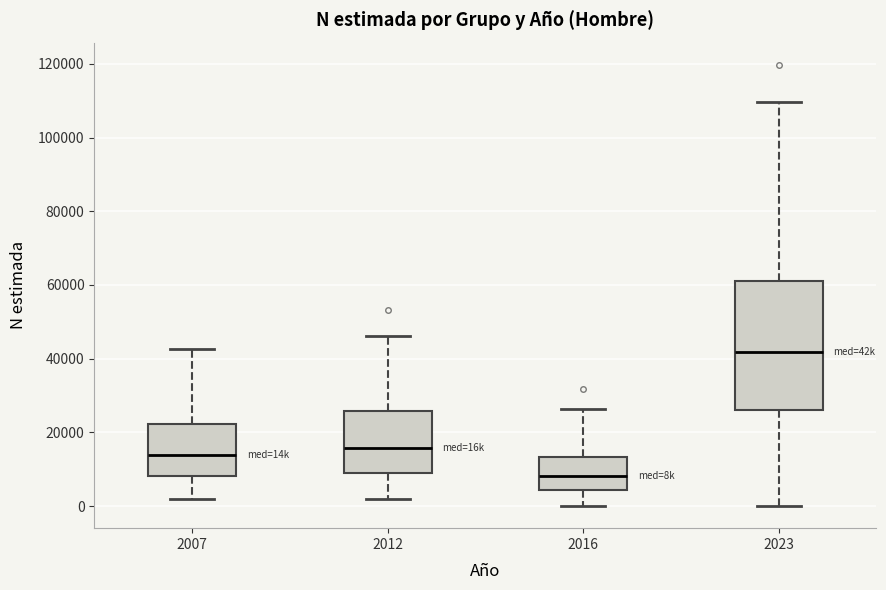

Reading left to right, read every box against the y-axis: the position of its median line, the range the box covers, and the ends of its whiskers. The values are not printed on the chart, so give them approximately, as read against the axis.

2007: median 14000, box 8000 to 22000, whiskers 2000 to 42000
2012: median 16000, box 10000 to 26000, whiskers 2000 to 46000
2016: median 8000, box 4000 to 14000, whiskers 0 to 26000
2023: median 42000, box 26000 to 60000, whiskers 0 to 110000